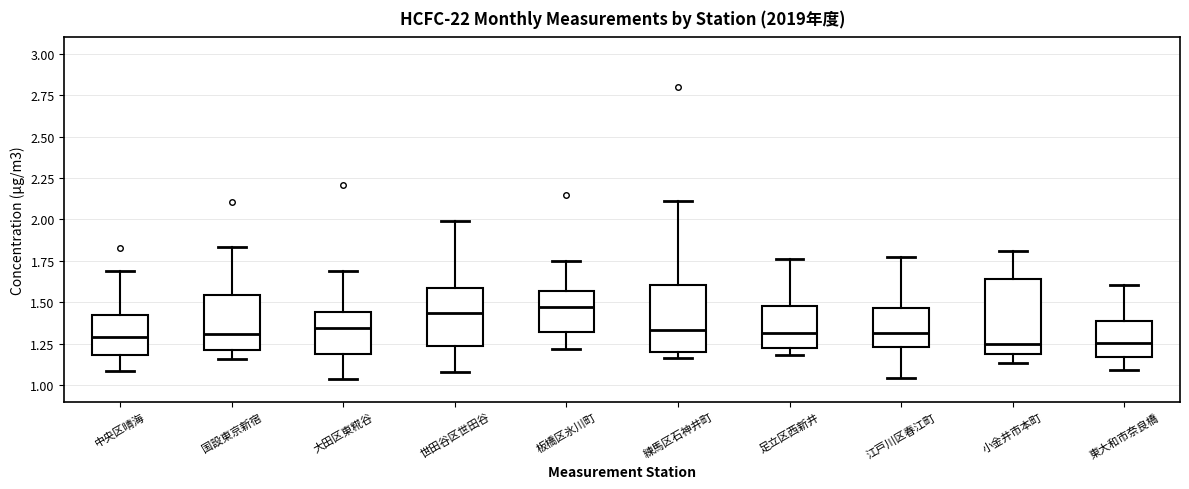

Where does the lower whisker of the box for 国設東京新宿 end on the y-axis? The values are not printed on the chart, so give them approximately, as read against the axis.

1.15